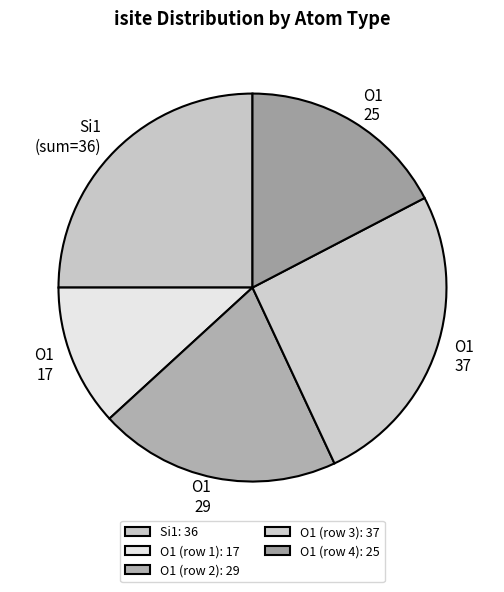

Is there any slice that represents more than half of the pie?

No